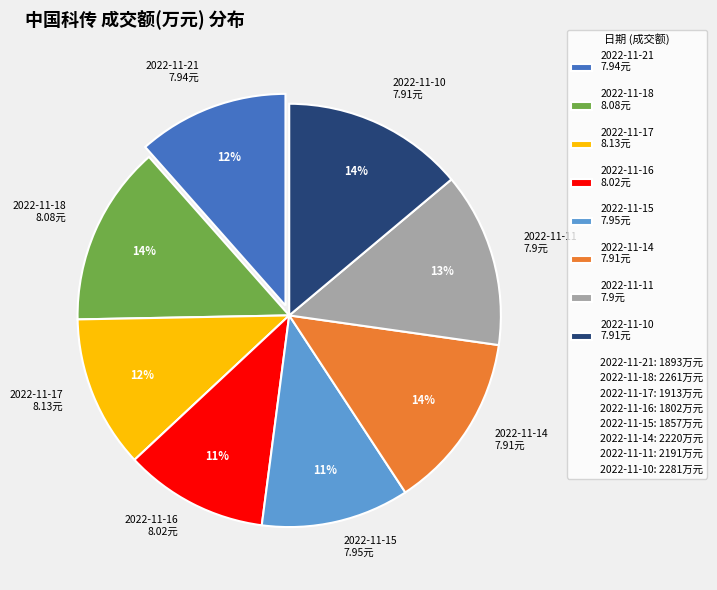

Does 2022-11-15 account for over 50% of the chart?

No